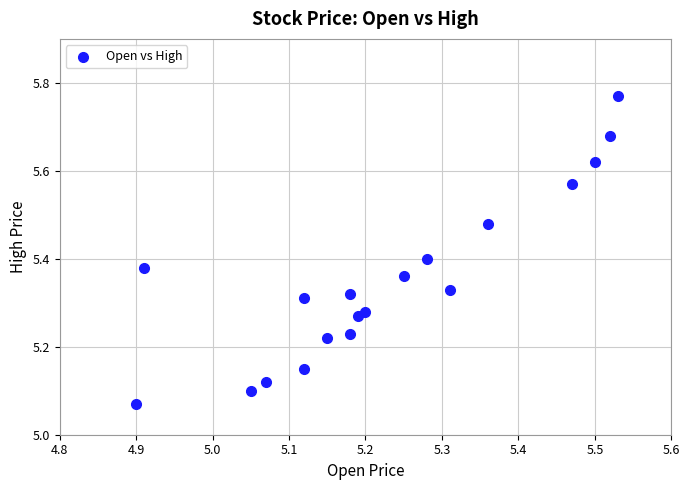

What is the range of X values (max minus min)?

0.6